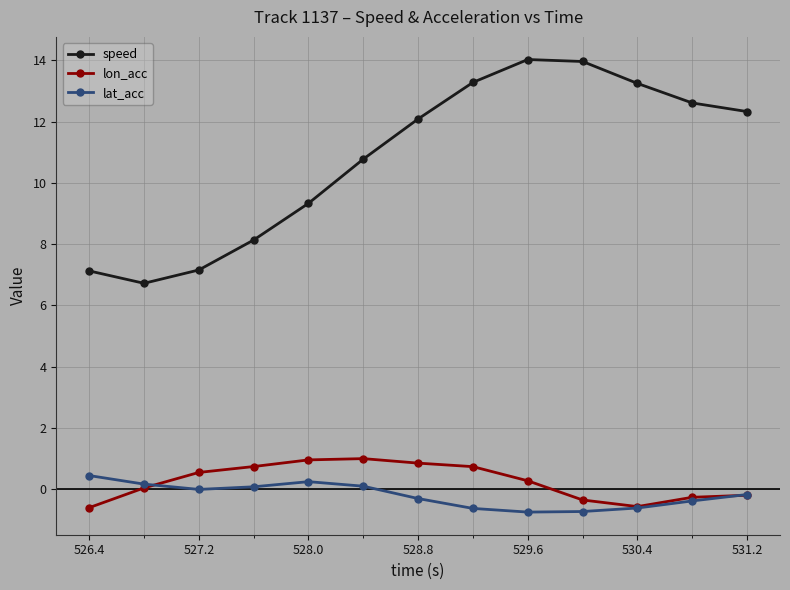

At how many categories does at least one series exceed 11?

7